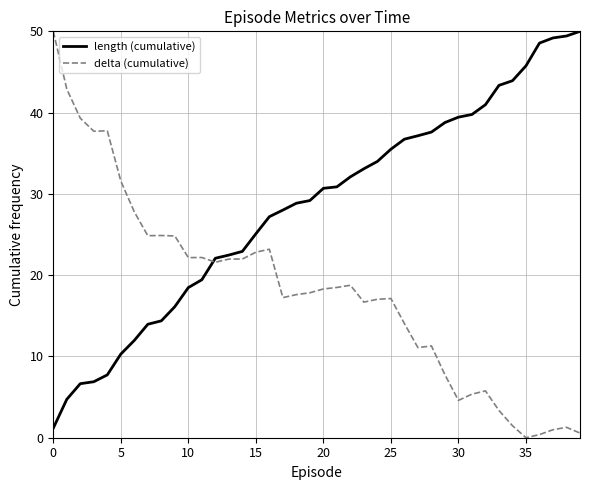

Which series has the largest total across all categories?

length (cumulative)